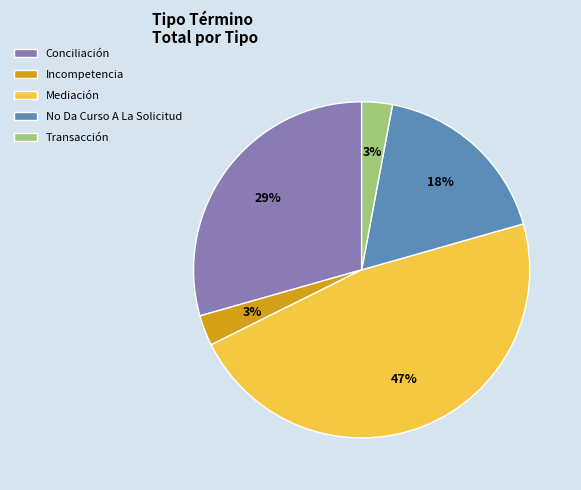

Does No Da Curso A La Solicitud represent more than half of the total?

No